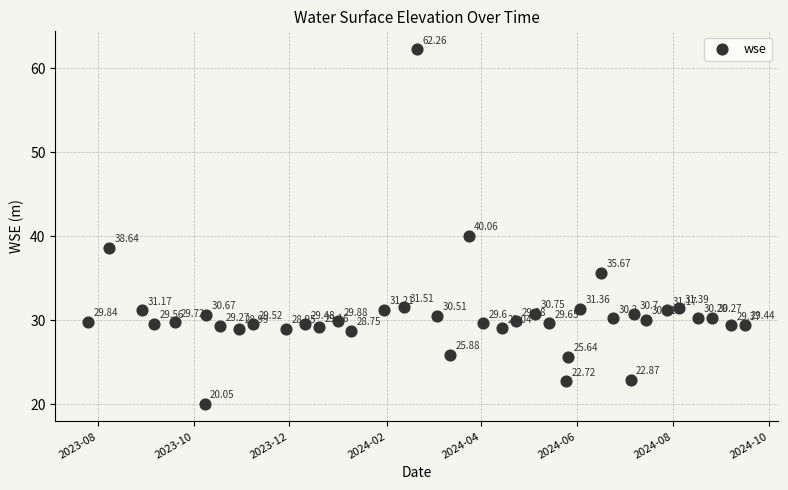

What is the range of Y values (max minus min)?

42.2